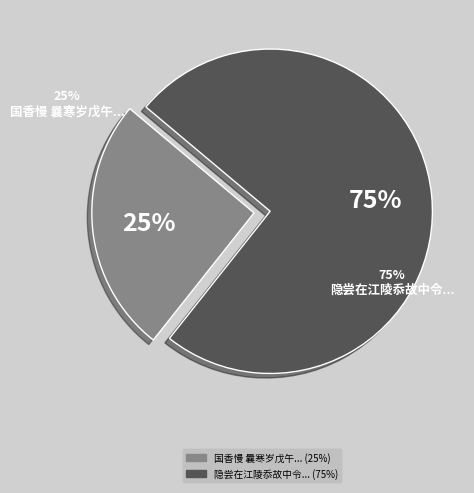

Count the number of slices in the pie.

2